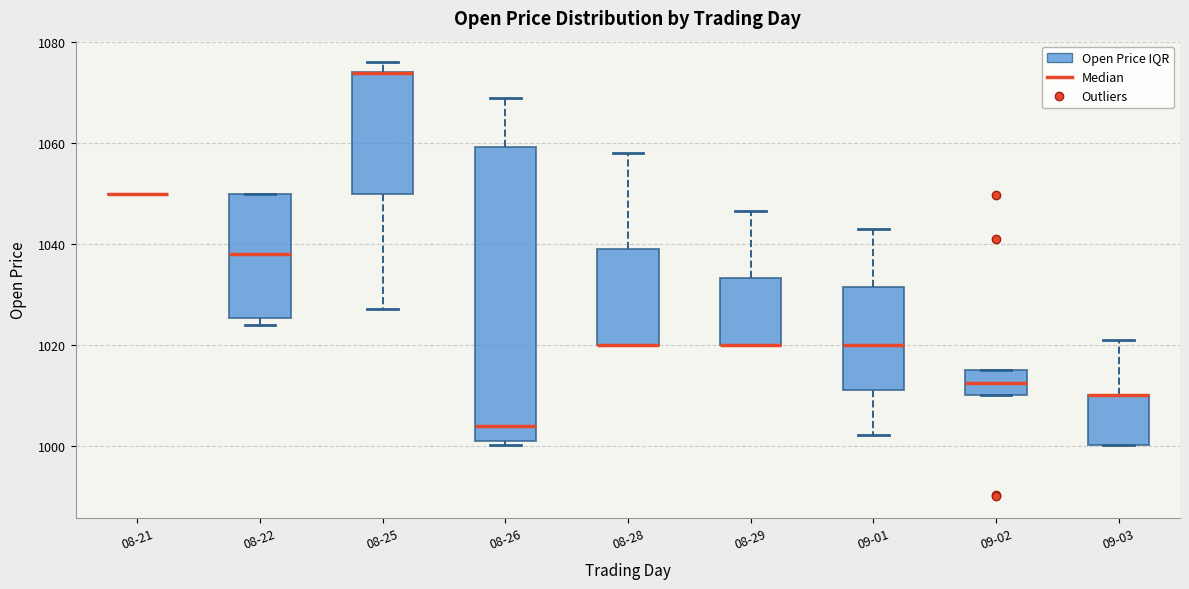

Which box is the tallest, from its lower edge to its upper edge?

08-26